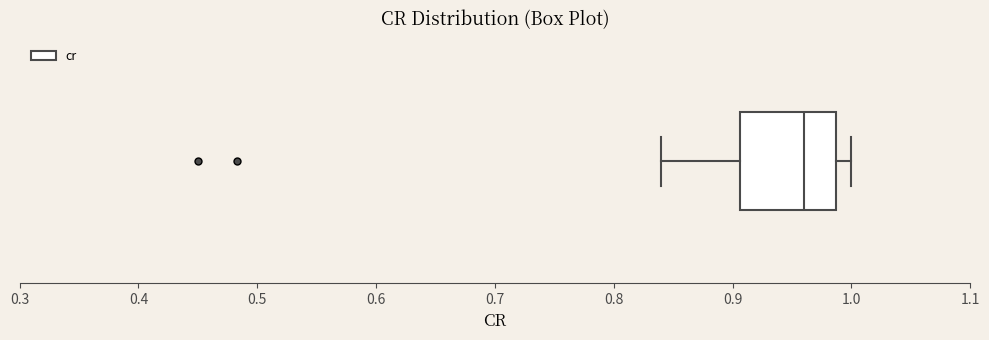

Read this box plot against the x-axis: the position of the median line, the range covered by the box, and the ends of both whiskers. The values are not printed on the chart, so give them approximately, as read against the axis.

median 0.96, box 0.91 to 0.99, whiskers 0.84 to 1.00